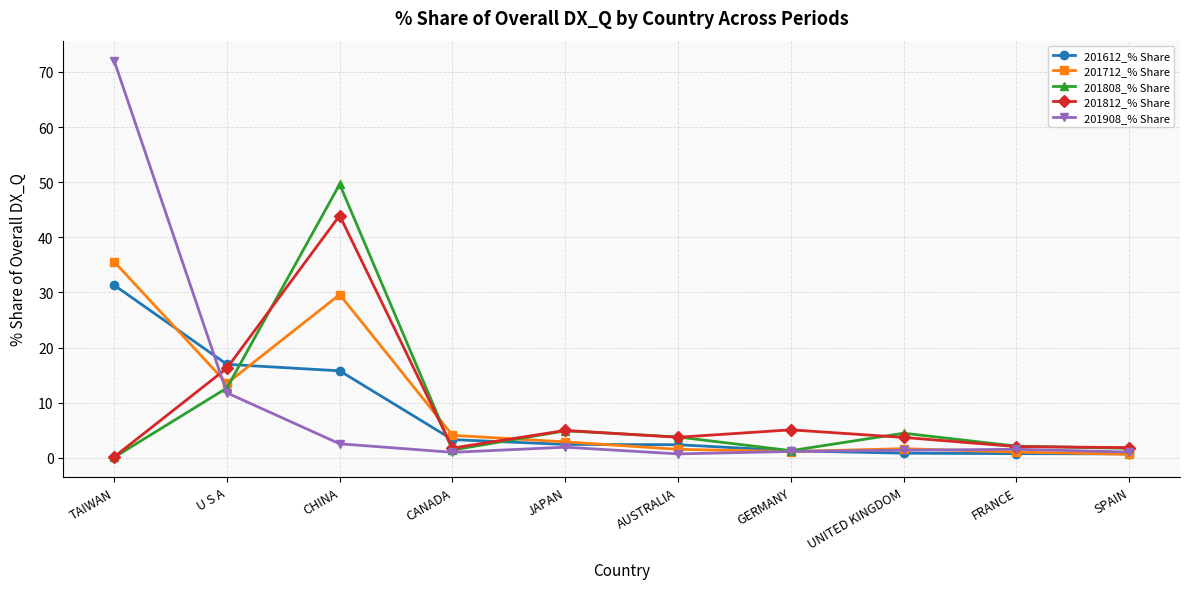

What is the lowest value of the 201808_% Share series?

0.1